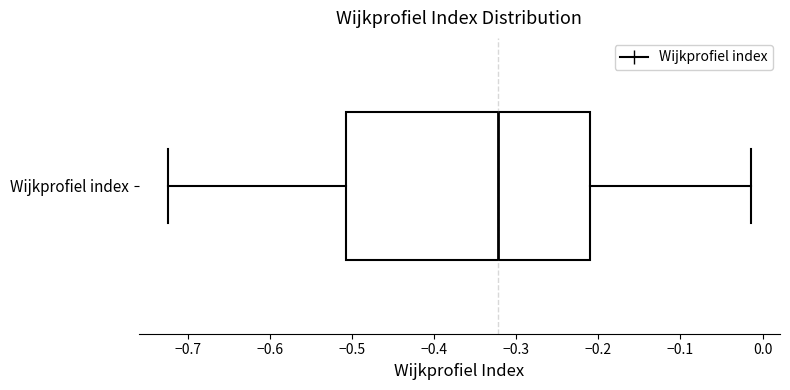

Where does the left whisker of the box for Wijkprofiel index end on the x-axis? The values are not printed on the chart, so give them approximately, as read against the axis.

-0.72